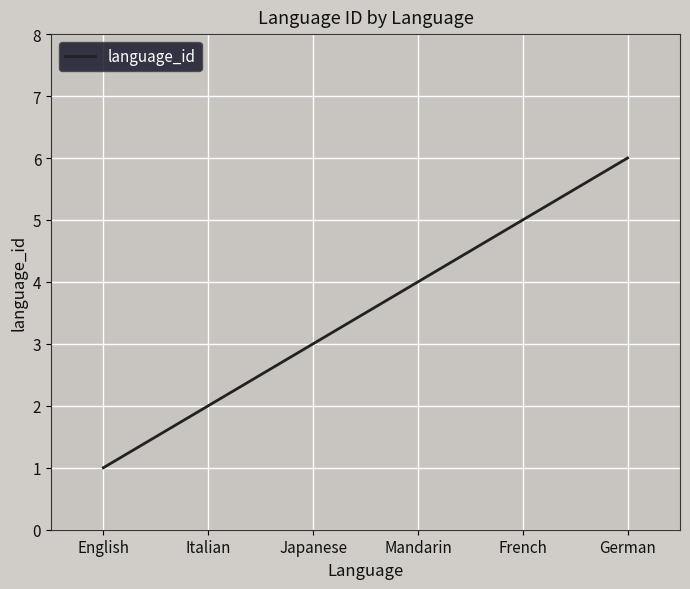

What is the sum of the values at Mandarin and French?

9